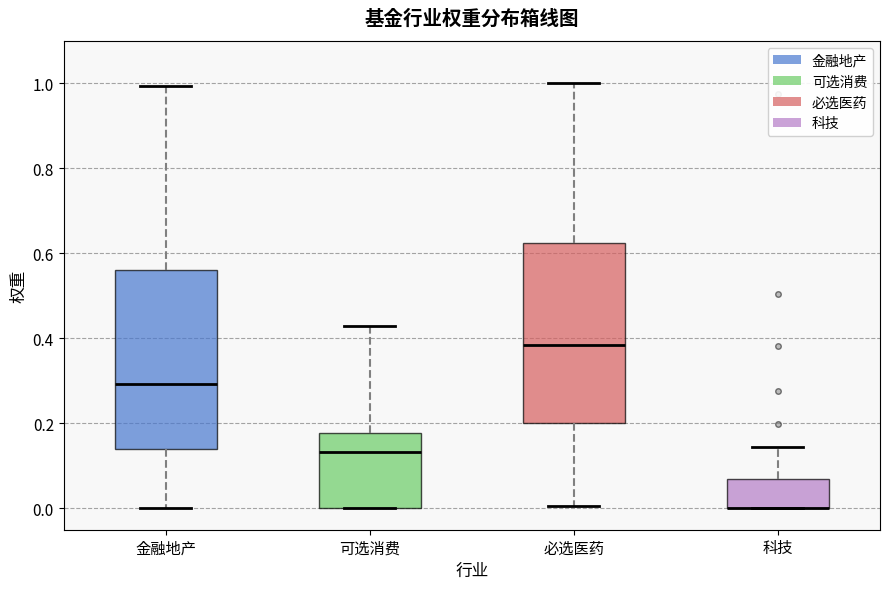

Reading left to right, transcribe this box plot: for each box, give where its median line is, the range the box spans, and where its two whiskers end, as read against the y-axis. The values are not printed on the chart, so give them approximately, as read against the axis.

金融地产: median 0.30, box 0.14 to 0.56, whiskers 0.00 to 1.00
可选消费: median 0.14, box 0.00 to 0.18, whiskers 0.00 to 0.44
必选医药: median 0.38, box 0.20 to 0.62, whiskers 0.00 to 1.00
科技: median 0.00 (drawn on the box's lower edge), box 0.00 to 0.06, whiskers 0.00 to 0.14